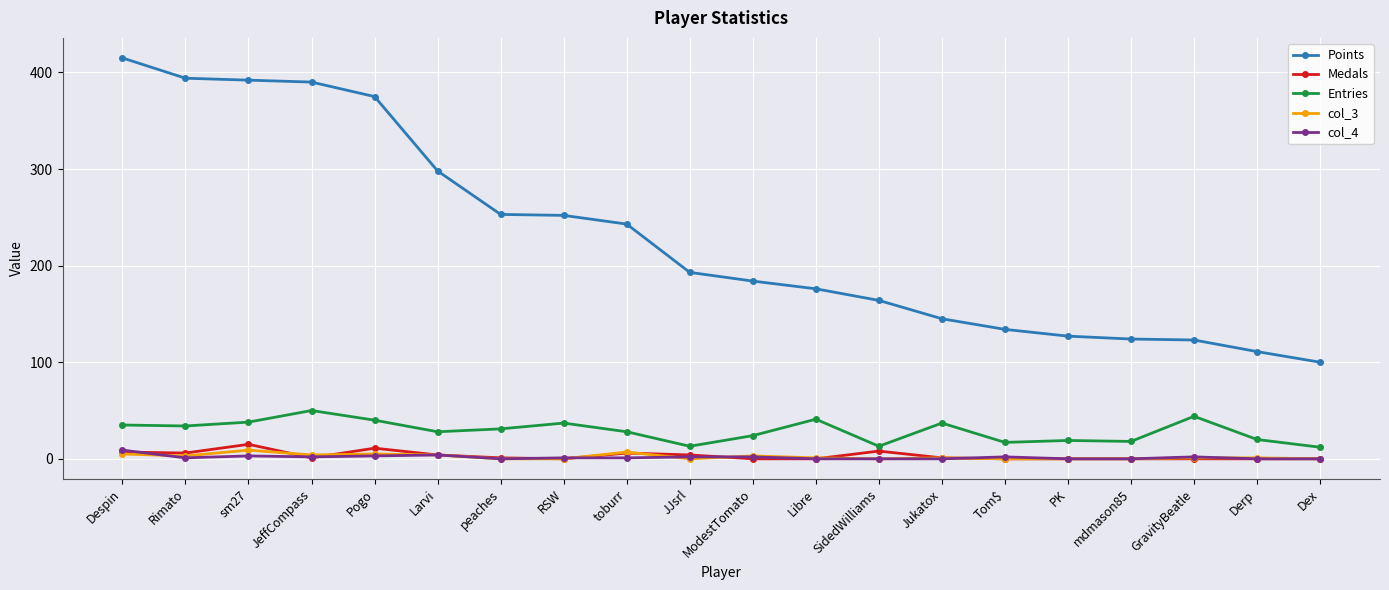

Between sm27 and peaches, which series saw the biggest shift?

Points